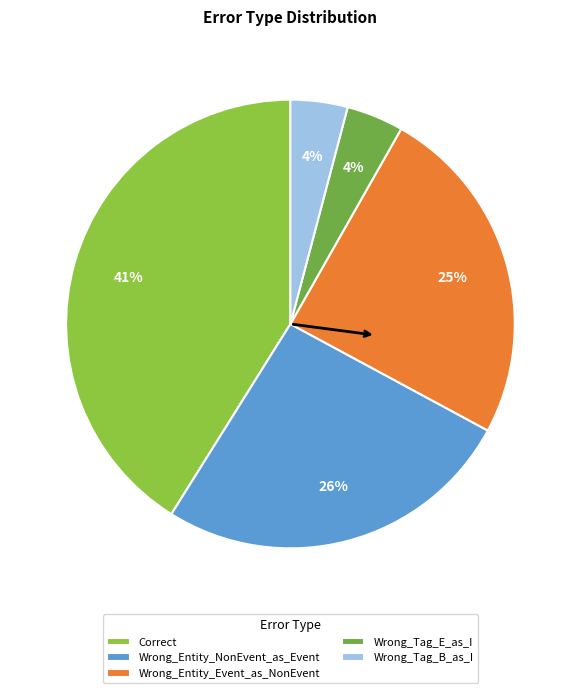

Count the number of slices in the pie.

5